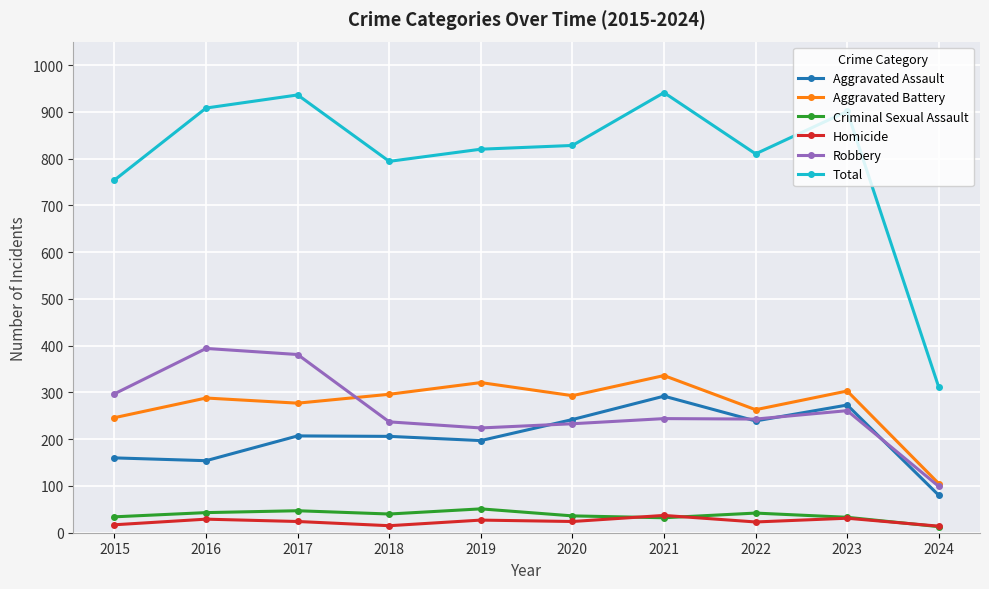

What is the sum of all Criminal Sexual Assault values?

371